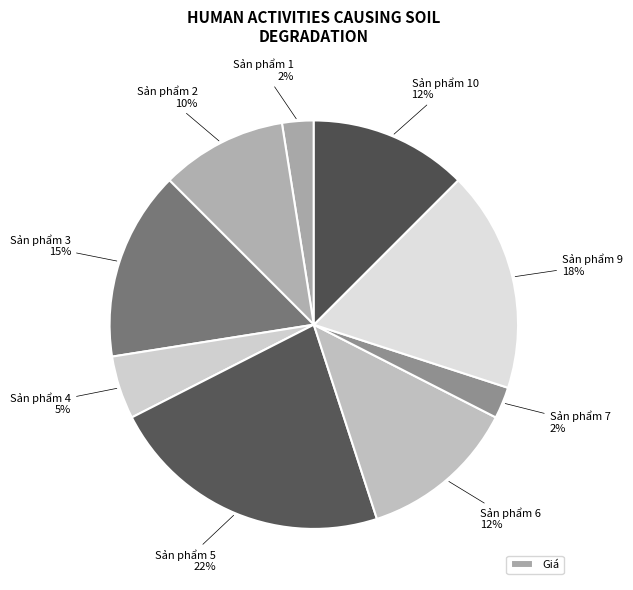

How many segments does this pie chart have?

9